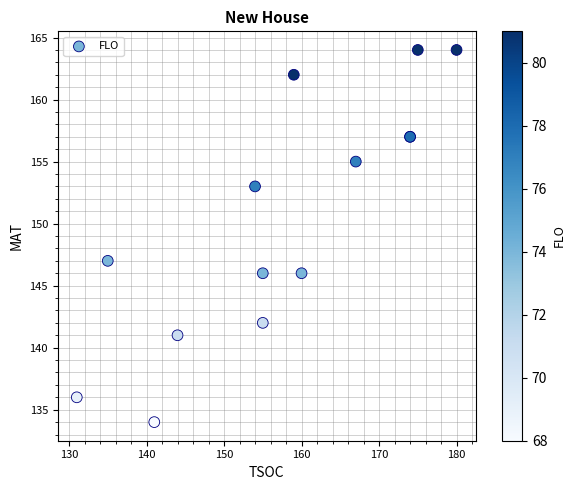

What Y value in the scatter plot is closest to 149?

147